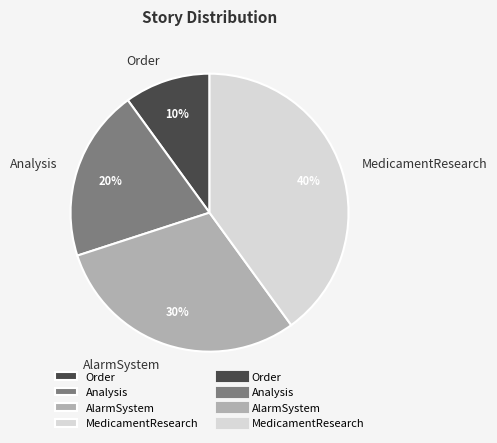

Which category has the biggest portion of the pie?

MedicamentResearch